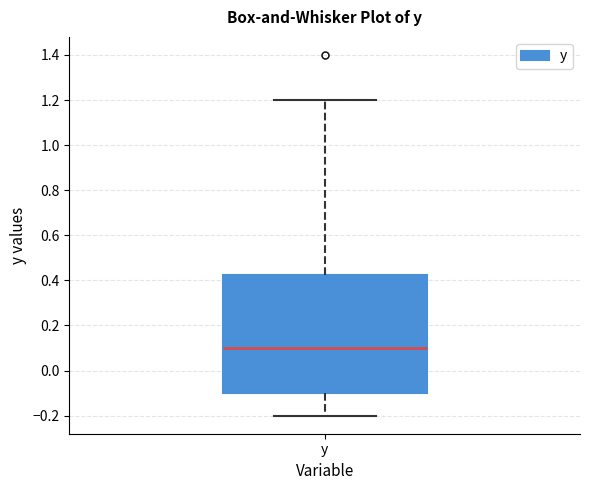

Read this box plot against the y-axis: the position of the median line, the range covered by the box, and the ends of both whiskers. The values are not printed on the chart, so give them approximately, as read against the axis.

median 0.10, box -0.10 to 0.42, whiskers -0.20 to 1.20